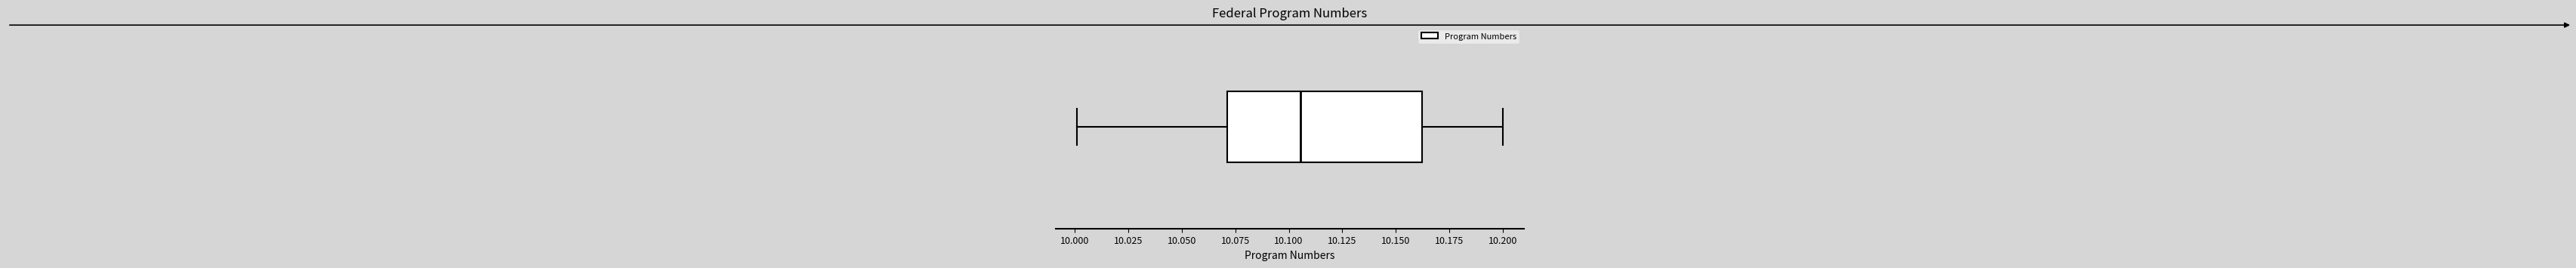

Read this box plot against the x-axis: the position of the median line, the range covered by the box, and the ends of both whiskers. The values are not printed on the chart, so give them approximately, as read against the axis.

median 10.105, box 10.070 to 10.160, whiskers 10.000 to 10.200